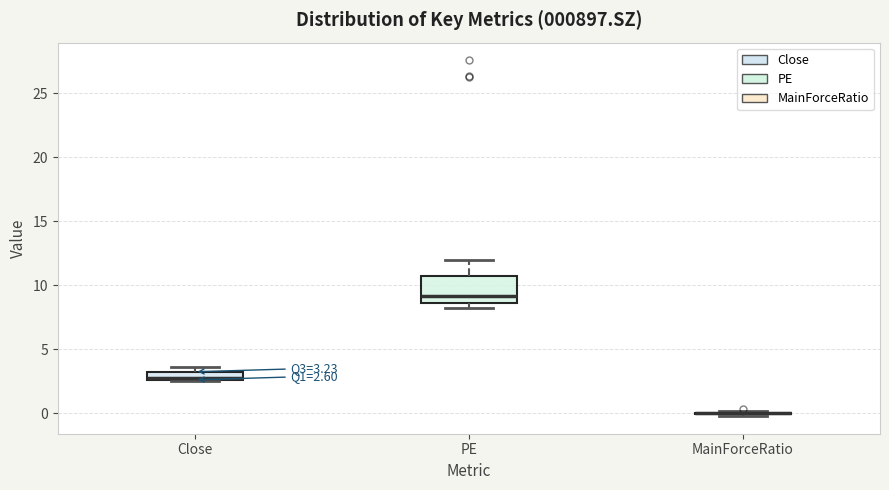

Comparing the boxes themselves (not the whiskers), which one is the tallest?

PE